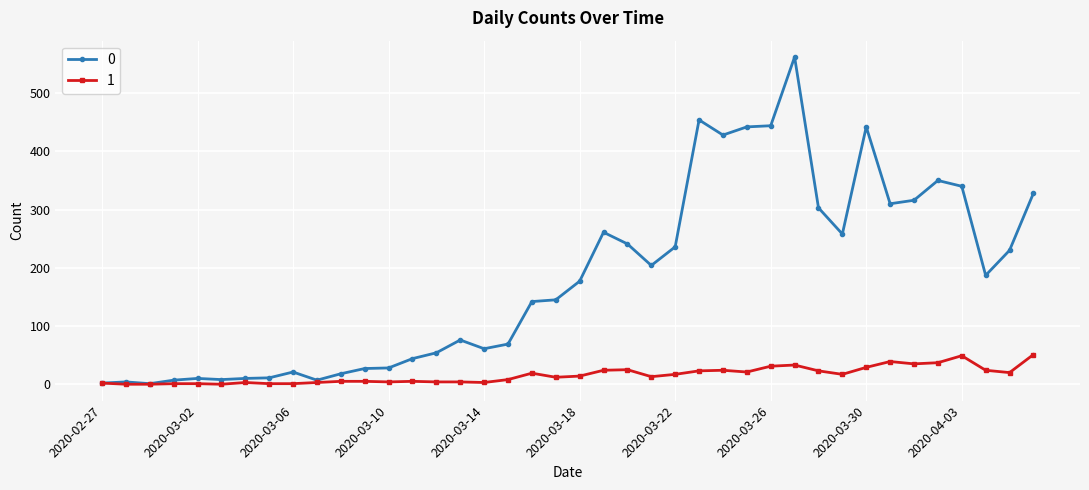

Rank the series by their average value, from lowest to highest.

1, 0